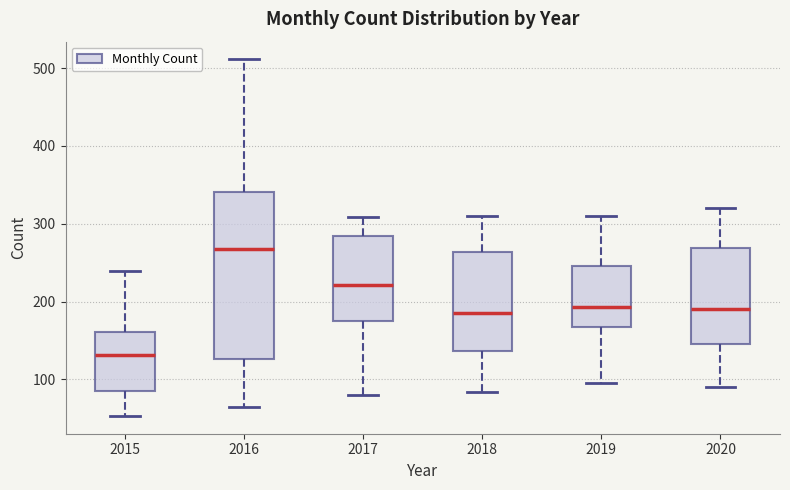

Reading left to right, transcribe this box plot: for each box, give where its median line is, the range the box spans, and where its two whiskers end, as read against the y-axis. The values are not printed on the chart, so give them approximately, as read against the axis.

2015: median 130, box 90 to 160, whiskers 50 to 240
2016: median 270, box 130 to 340, whiskers 70 to 510
2017: median 220, box 170 to 280, whiskers 80 to 310
2018: median 190, box 140 to 260, whiskers 80 to 310
2019: median 190, box 170 to 250, whiskers 100 to 310
2020: median 190, box 150 to 270, whiskers 90 to 320